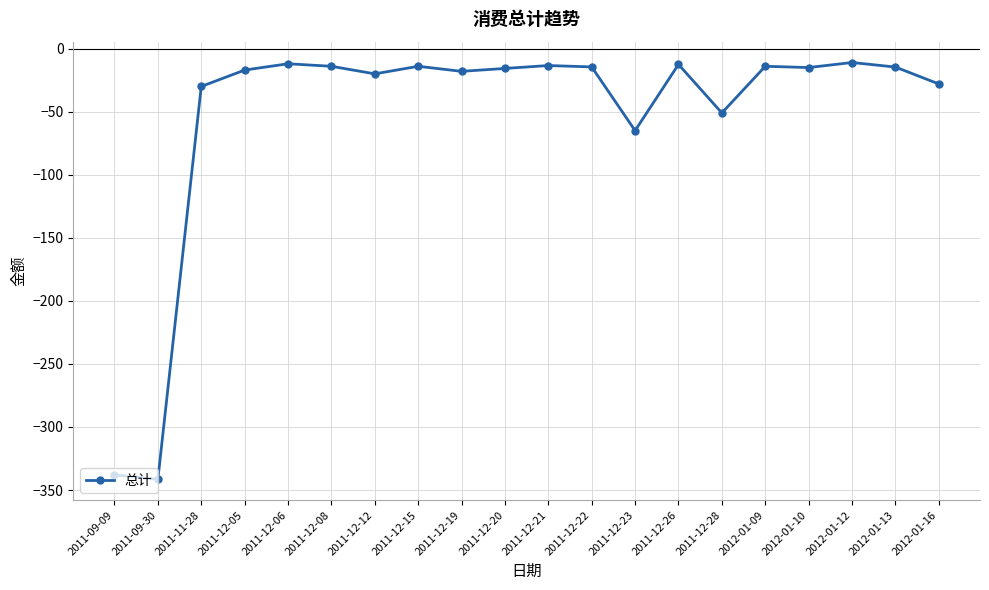

At which label is the value closest to -176?

2011-12-23